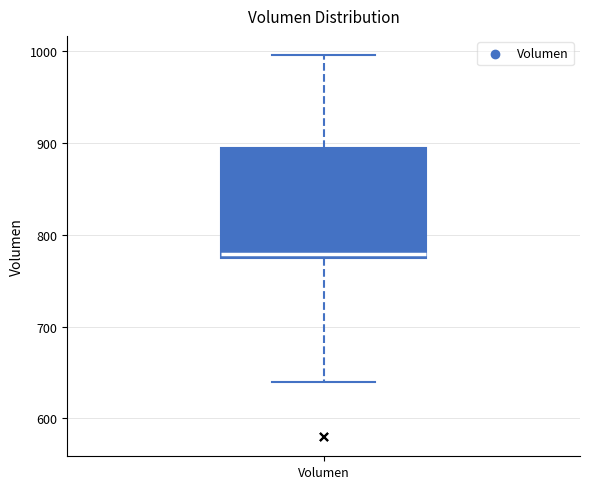

Read this box plot against the y-axis: the position of the median line, the range covered by the box, and the ends of both whiskers. The values are not printed on the chart, so give them approximately, as read against the axis.

median 780, box 770 to 890, whiskers 640 to 1000